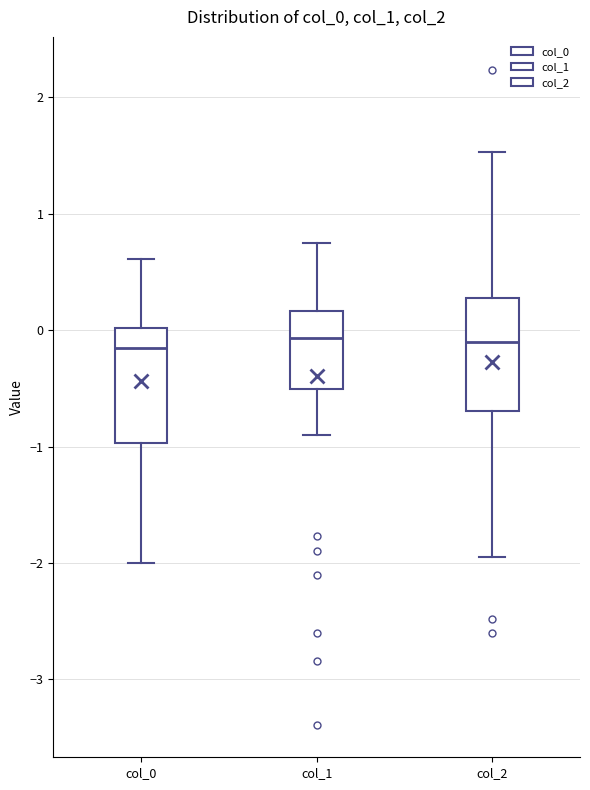

Reading left to right, transcribe this box plot: for each box, give where its median line is, the range the box spans, and where its two whiskers end, as read against the y-axis. The values are not printed on the chart, so give them approximately, as read against the axis.

col_0: median -0.2, box -1.0 to 0.0, whiskers -2.0 to 0.6
col_1: median -0.1, box -0.5 to 0.2, whiskers -0.9 to 0.7
col_2: median -0.1, box -0.7 to 0.3, whiskers -2.0 to 1.5